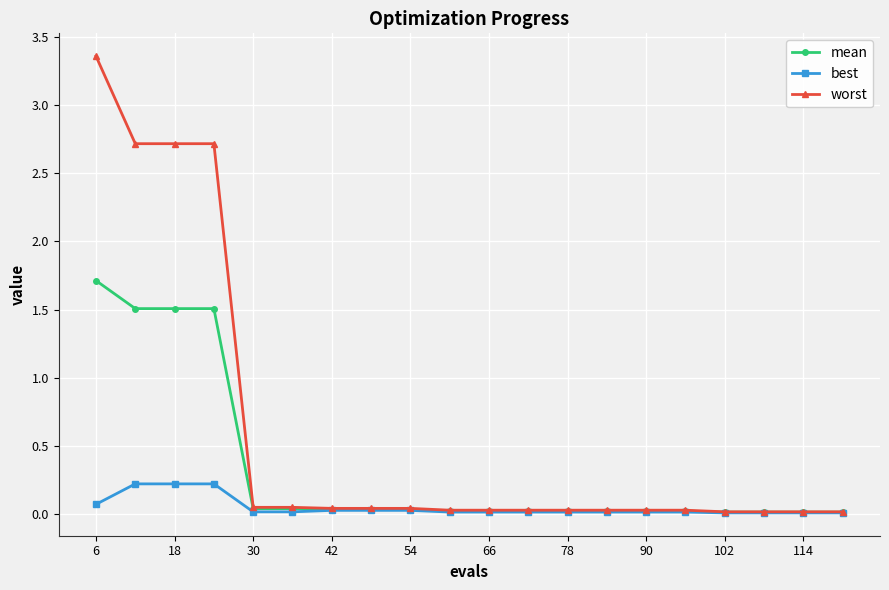

Which series has the largest total across all categories?

worst